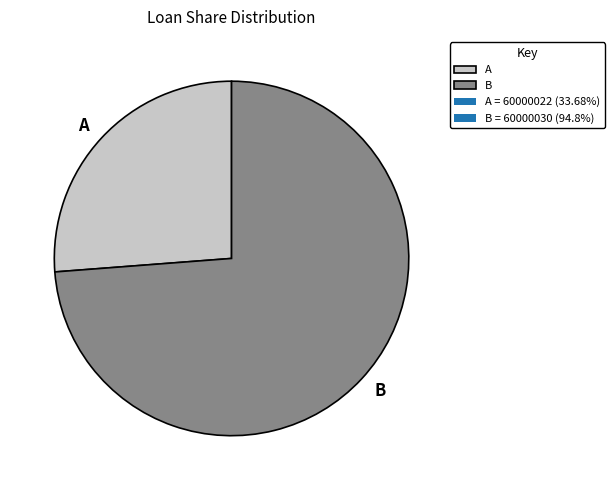

Is the sum of A and B greater than half?

Yes